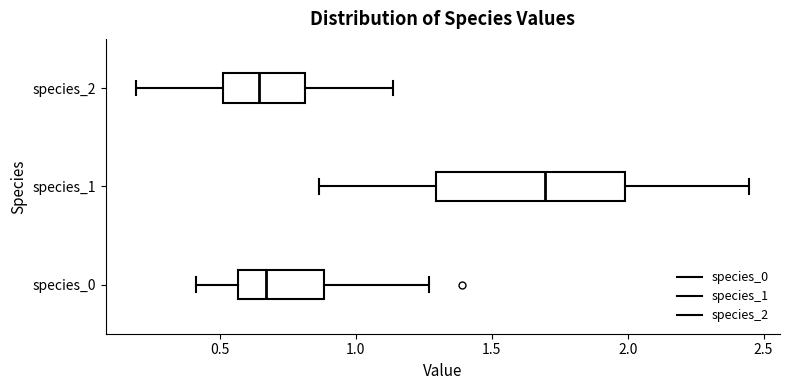

Comparing the boxes themselves (not the whiskers), which one is the widest?

species_1